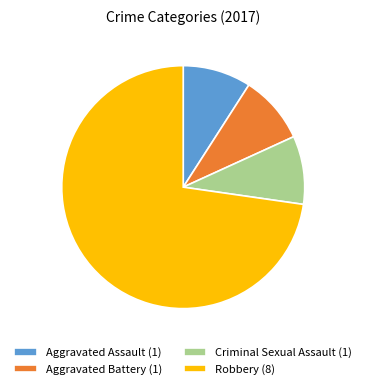

Is there any slice that represents more than half of the pie?

Yes